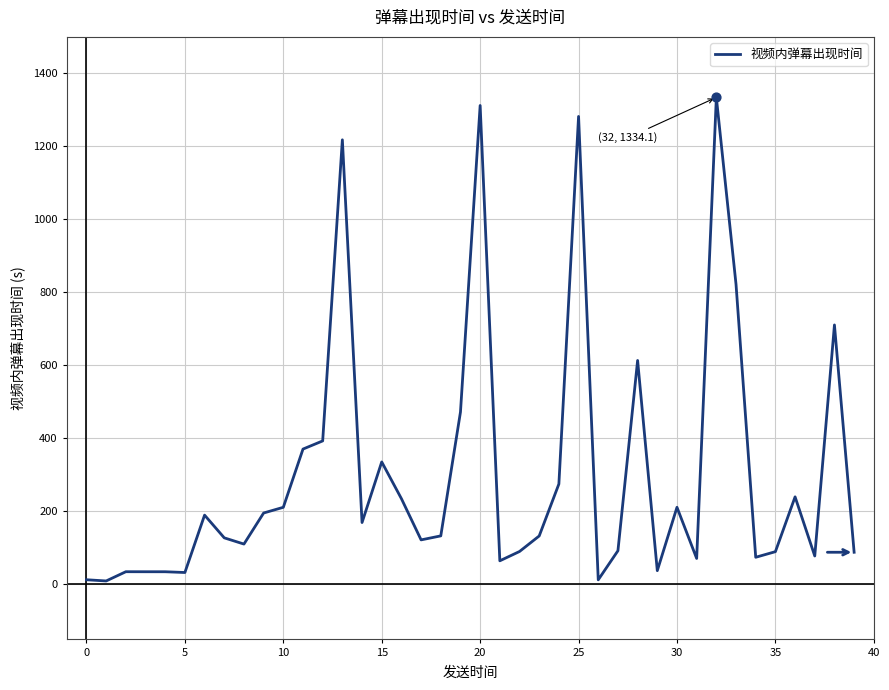

What is the maximum value shown in the chart?

1334.1